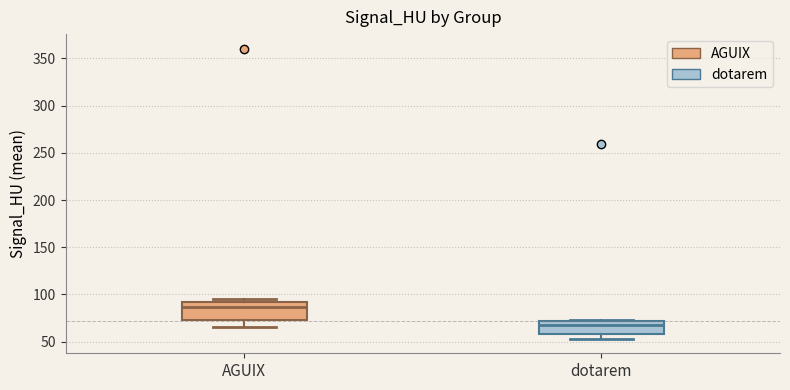

Reading left to right, transcribe this box plot: for each box, give where its median line is, the range the box spans, and where its two whiskers end, as read against the y-axis. The values are not printed on the chart, so give them approximately, as read against the axis.

AGUIX: median 85, box 75 to 90, whiskers 65 to 95
dotarem: median 65, box 60 to 70, whiskers 55 to 70